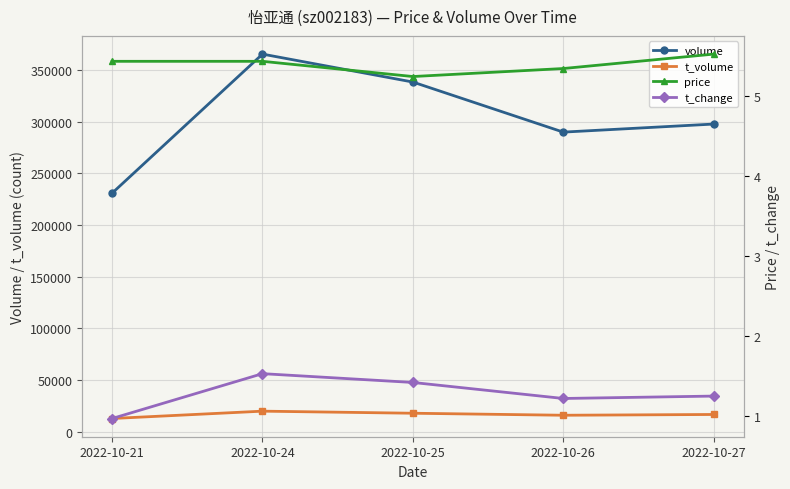

How many values in the t_volume series exceed 16512?

2